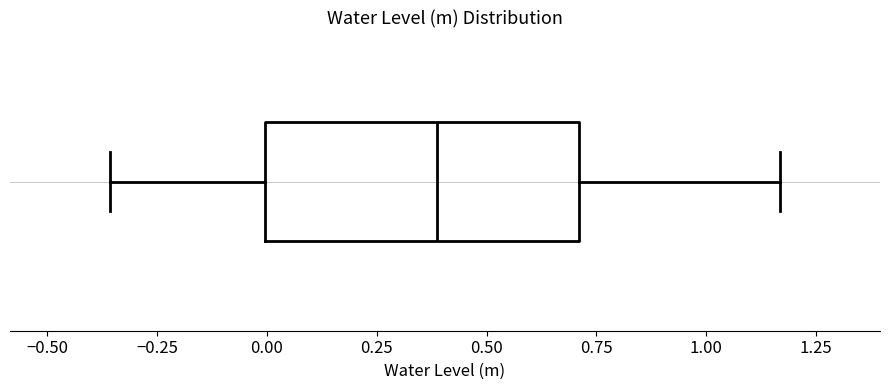

Transcribe this box plot: give where the median line is, the range the box spans, and where the two whiskers end, as read against the x-axis. The values are not printed on the chart, so give them approximately, as read against the axis.

median 0.40, box 0.00 to 0.70, whiskers -0.35 to 1.15